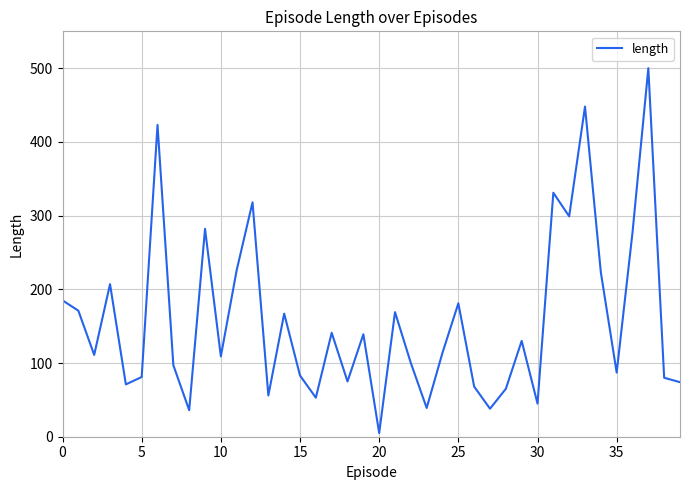

What is the maximum value shown in the chart?

500